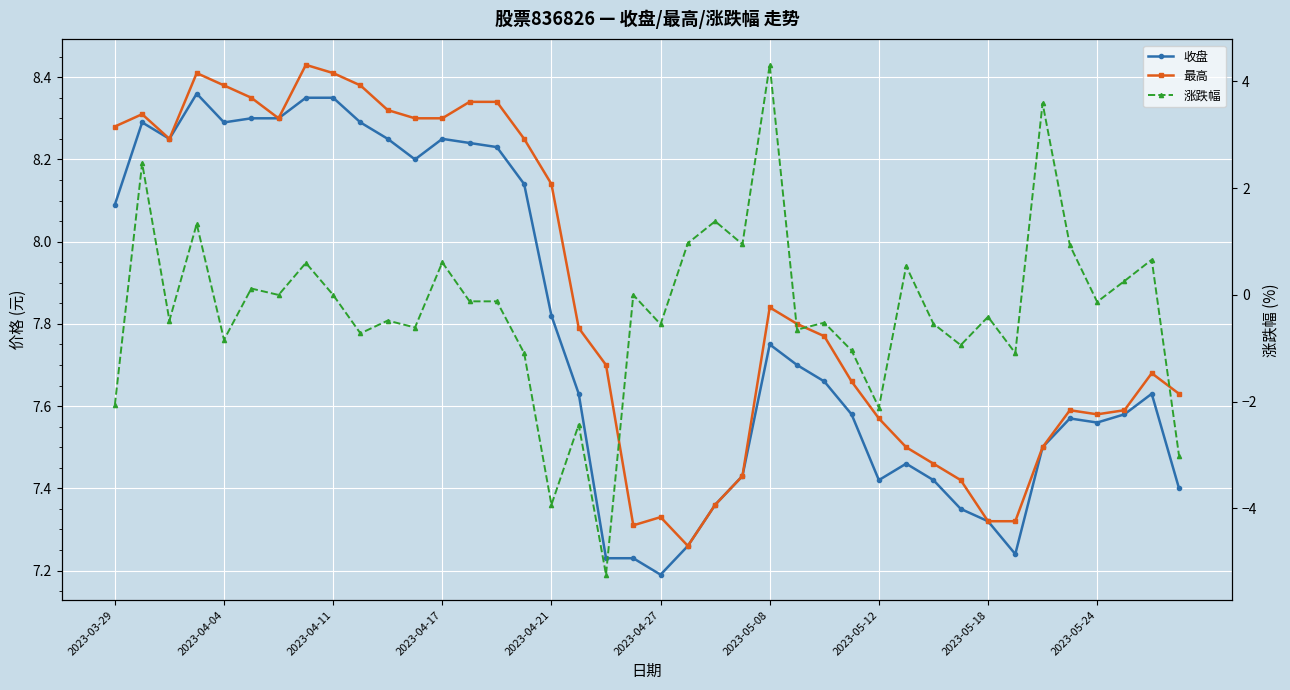

Which series has the largest range (max minus min)?

涨跌幅